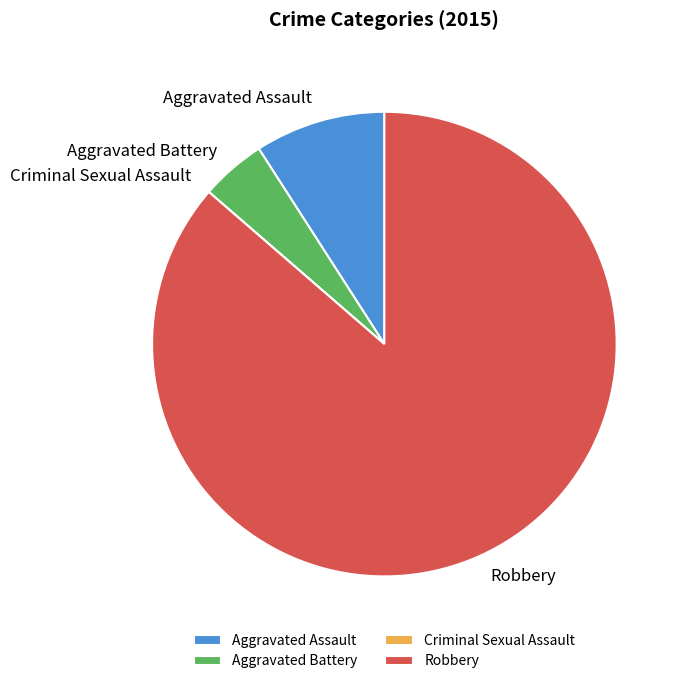

Is there any slice that represents more than half of the pie?

Yes